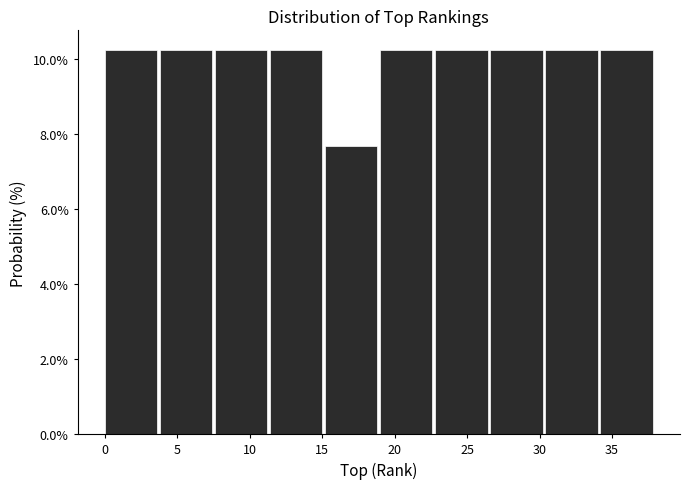

What is the height of the bar covering 15.2 to 19.0 on the x-axis? Neither the bar edges nor the heights are printed on the chart, so give them approximately, as read against the axes.

7.6